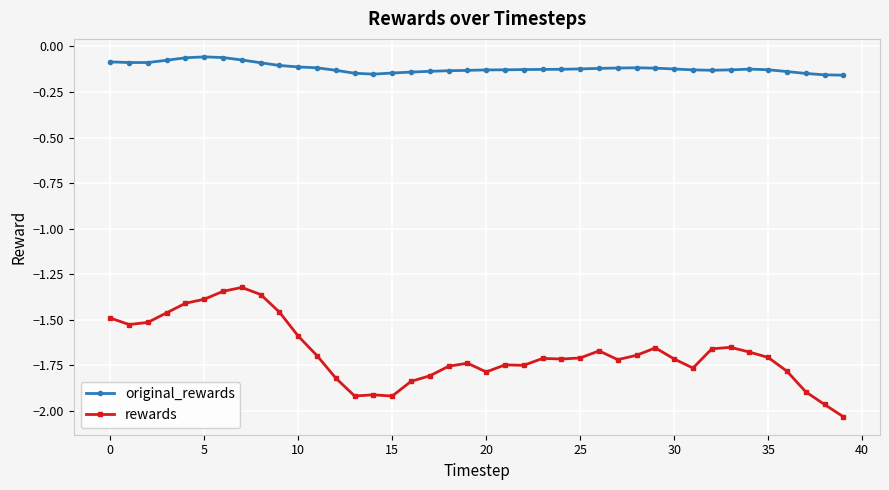

Which series has the largest total across all categories?

original_rewards